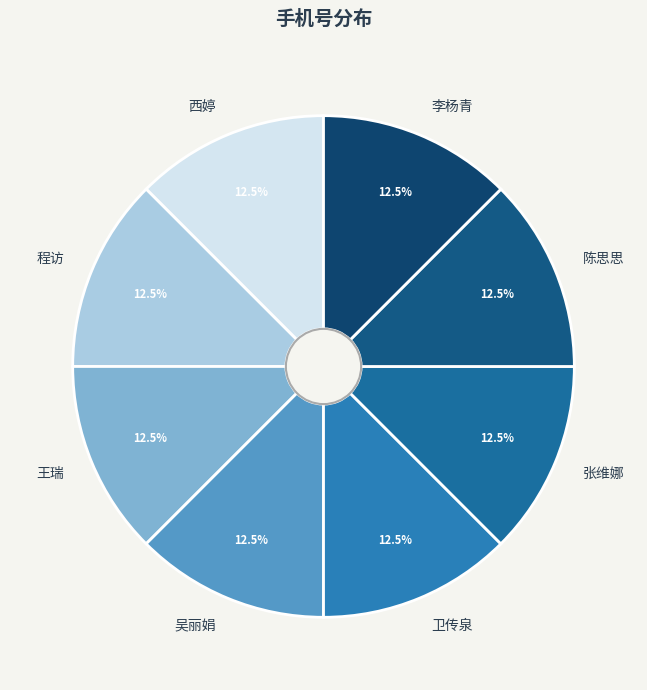

Is the sum of 西婷 and 程访 greater than half?

No